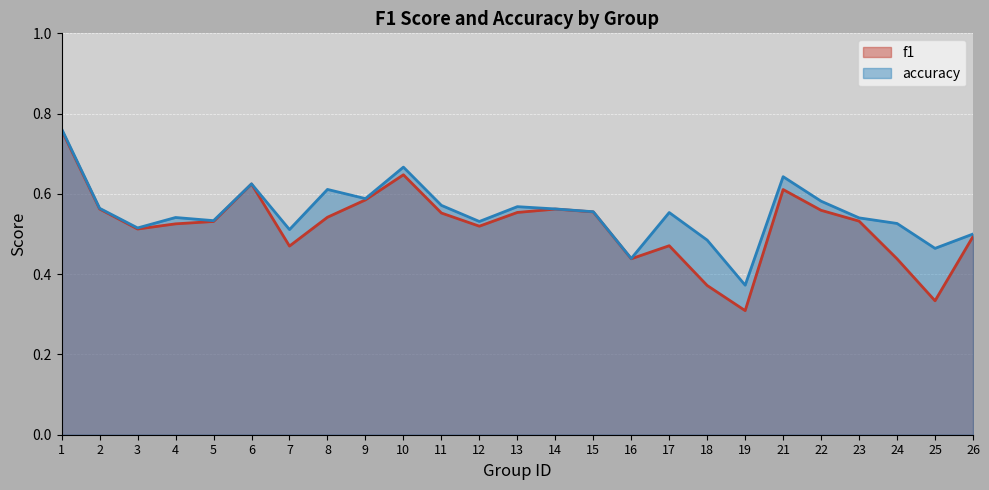

How many lines are shown in the chart?

2